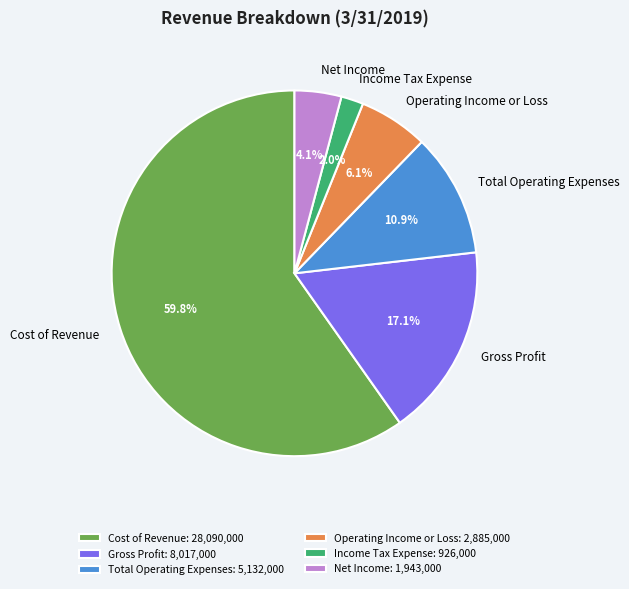

What is the largest slice in the pie chart?

Cost of Revenue